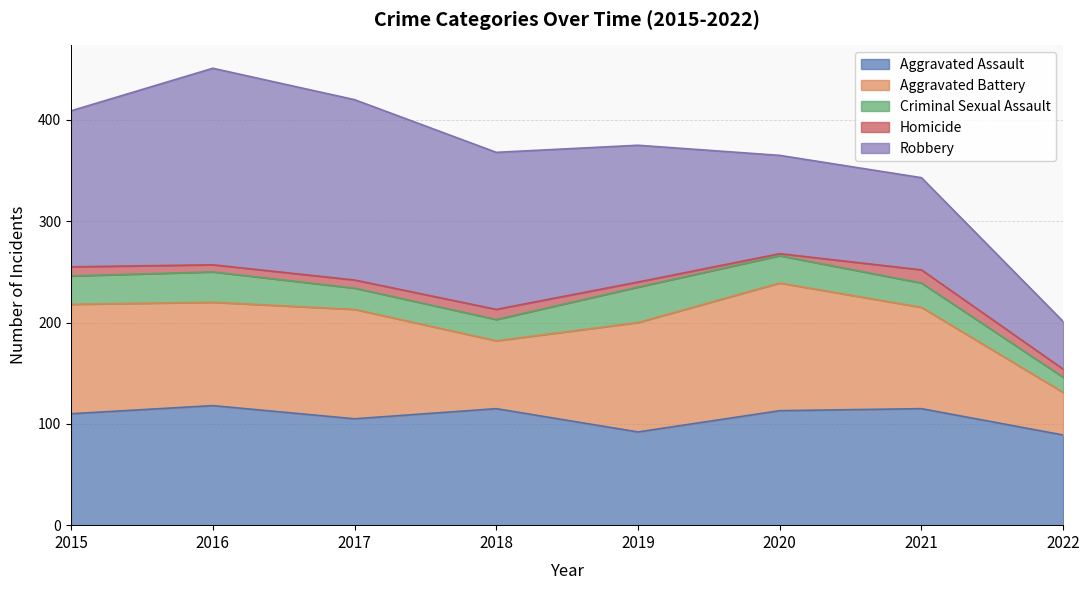

What is the difference between the maximum and minimum values in the Aggravated Assault series?

29